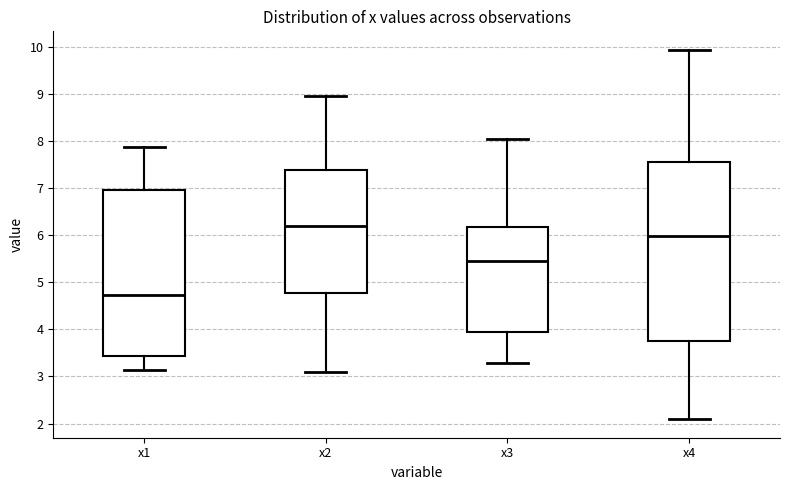

Which box's median line is the lowest?

x1